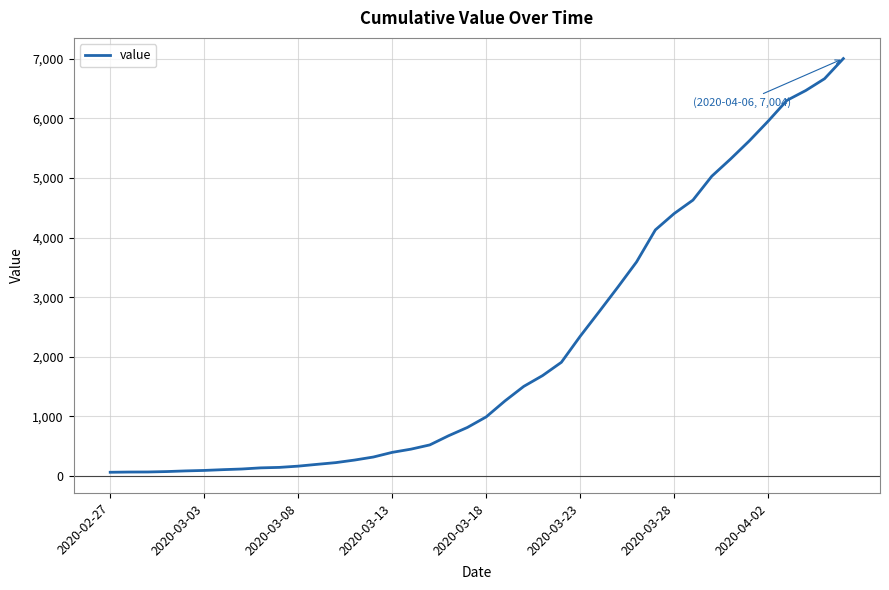

What is the difference between the maximum and minimum values?

6940